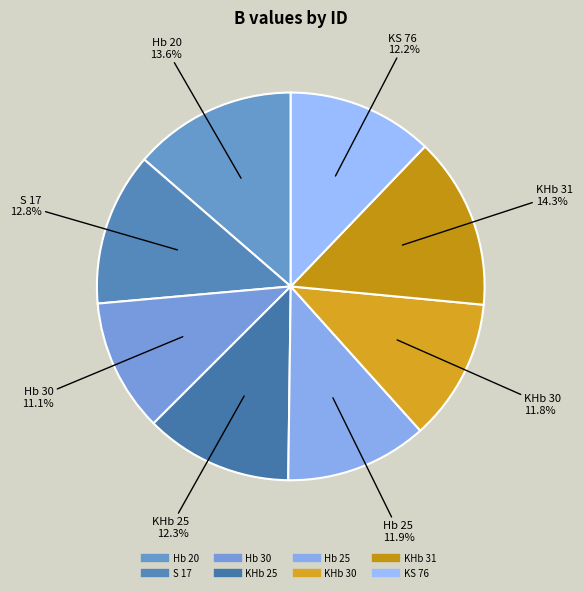

How many segments does this pie chart have?

8